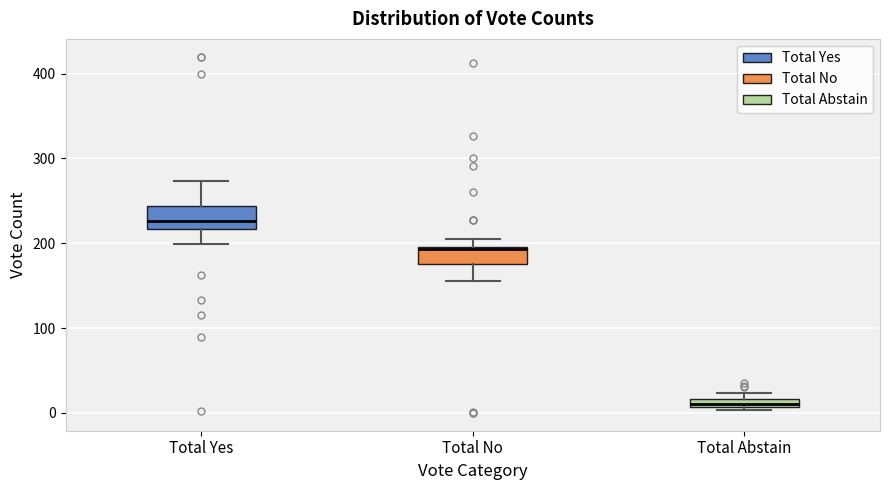

Where is the lower edge of the box for Total Yes on the y-axis? The values are not printed on the chart, so give them approximately, as read against the axis.

220